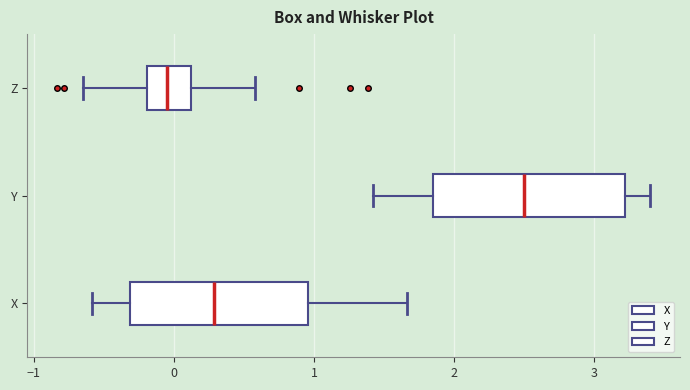

Reading bottom to top, transcribe this box plot: for each box, give where its median line is, the range the box spans, and where its two whiskers end, as read against the x-axis. The values are not printed on the chart, so give them approximately, as read against the axis.

X: median 0.3, box -0.3 to 1.0, whiskers -0.6 to 1.7
Y: median 2.5, box 1.8 to 3.2, whiskers 1.4 to 3.4
Z: median -0.1, box -0.2 to 0.1, whiskers -0.7 to 0.6